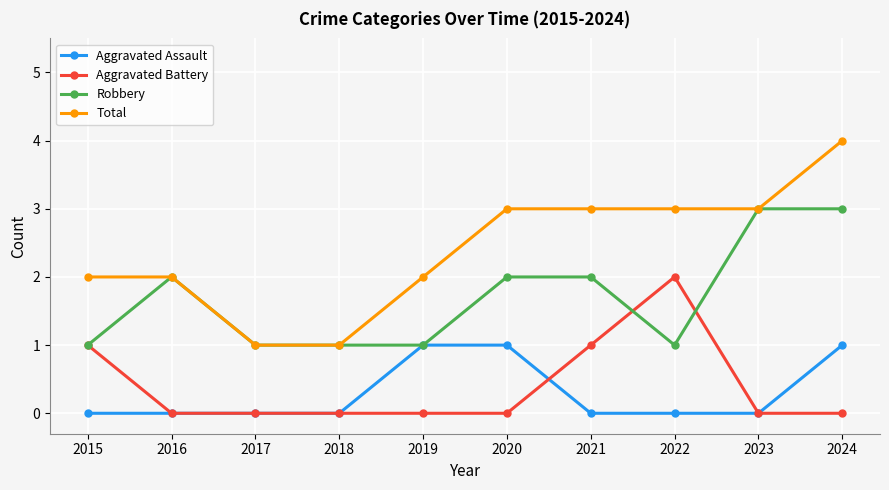

Count the Aggravated Battery values in the range 0 to 1.

9